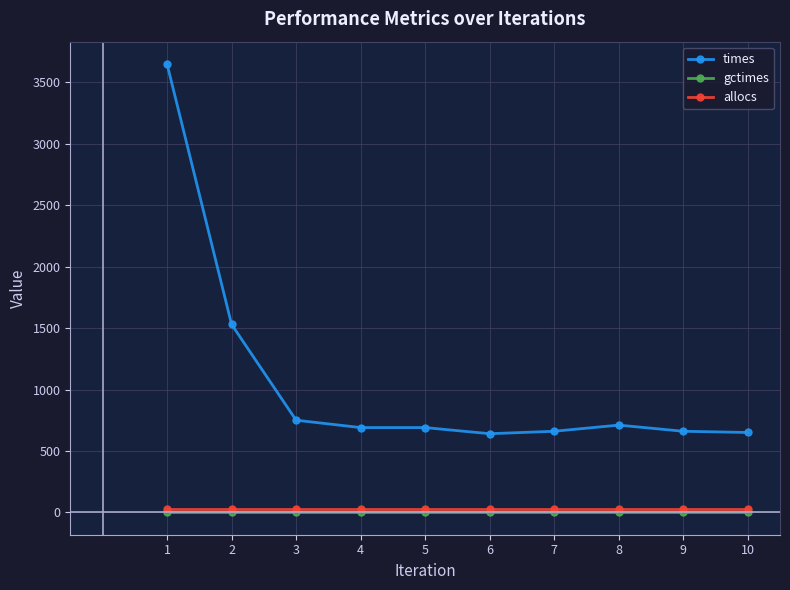

At which category is the sum across all series the highest?

1